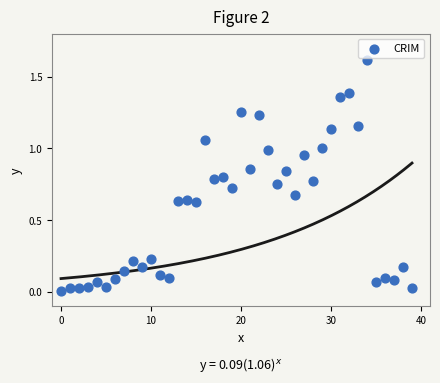

What is the range of Y values (max minus min)?

1.6